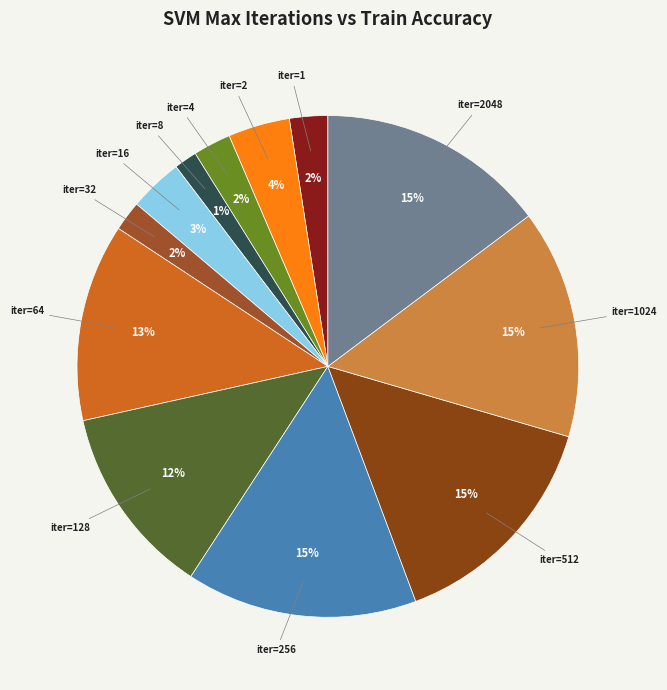

What is the largest slice in the pie chart?

256